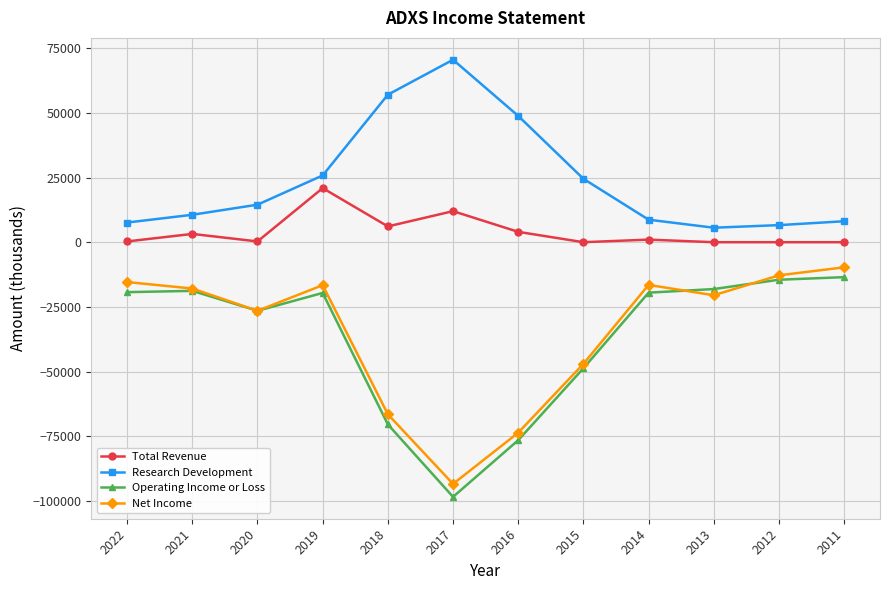

Which series has the largest range (max minus min)?

Operating Income or Loss